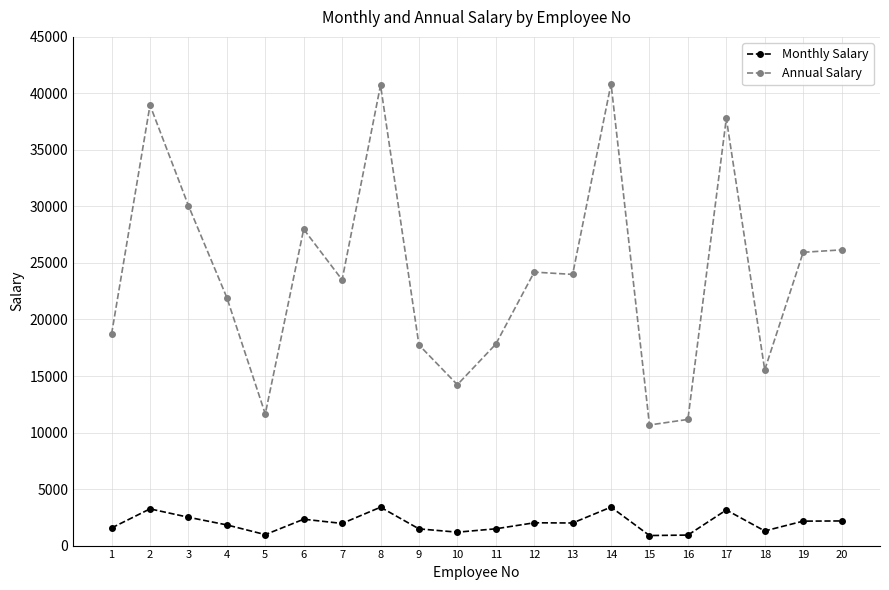

Is the value of Monthly Salary at 20 greater than the value of Annual Salary at 17?

No